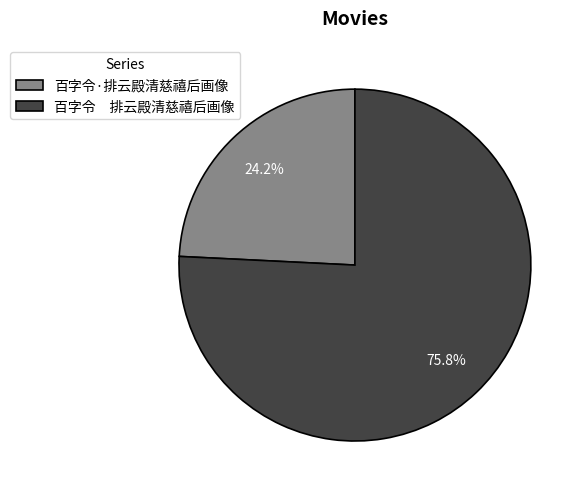

Rank the categories by value from highest to lowest.

百字令 排云殿清慈禧后画像, 百字令·排云殿清慈禧后画像